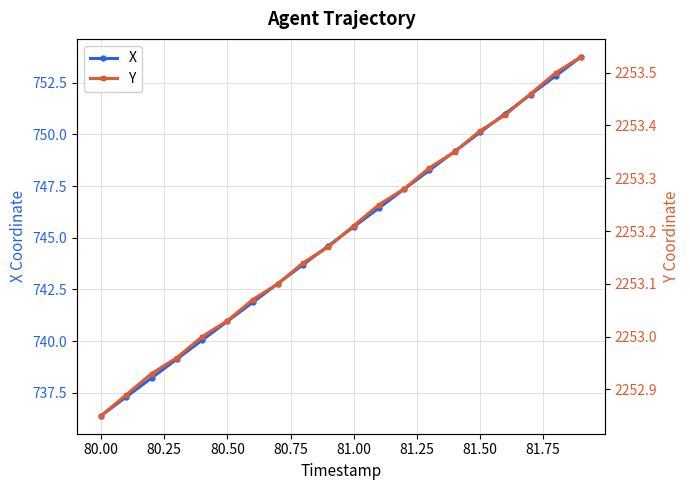

True or false: Y has more than 2 points higher than both neighbors.

False